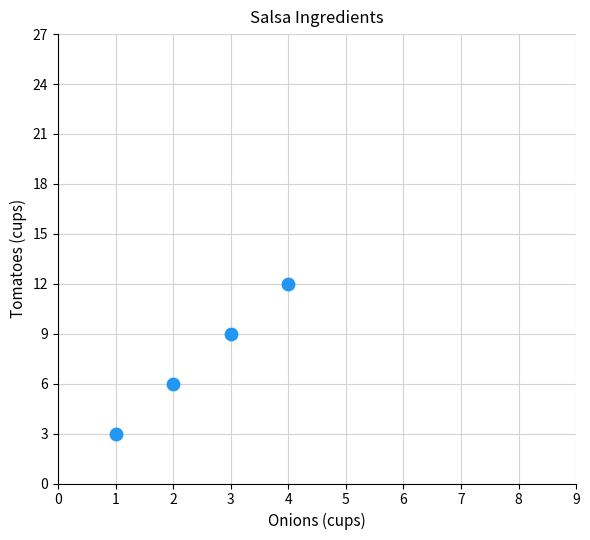

What Y value in the scatter plot is closest to 7?

6